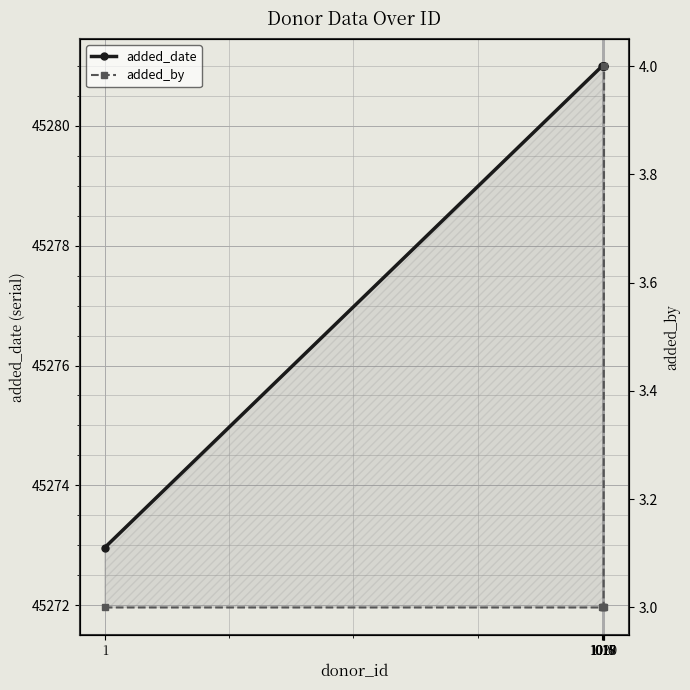

True or false: added_by has more than 1 points higher than both neighbors.

False